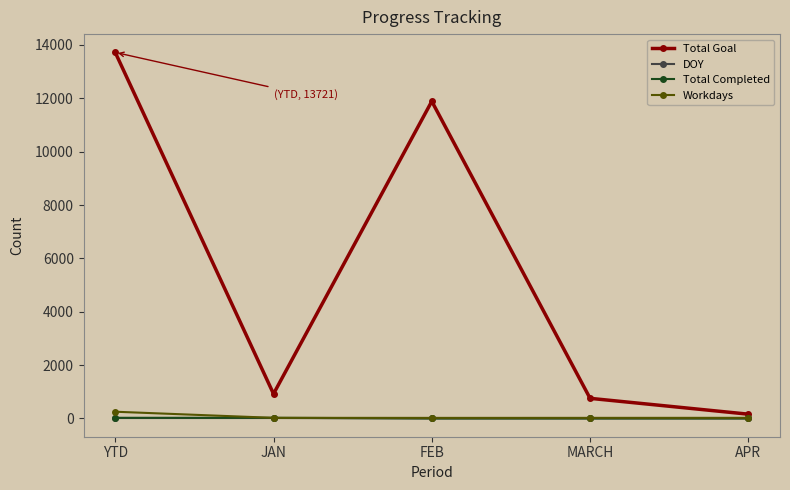

What is the label of the 4th point from the right?

JAN